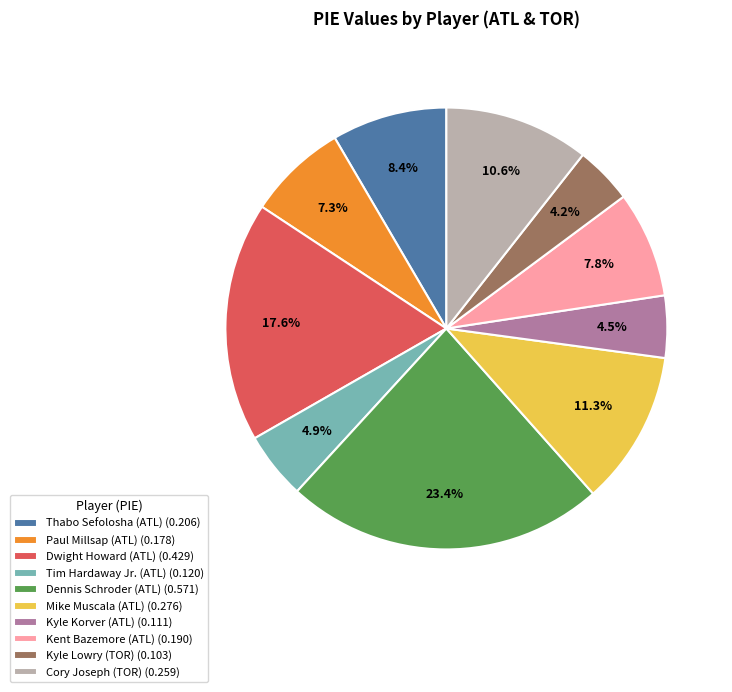

How much of the chart is everything except Mike Muscala (ATL)?

88.7%